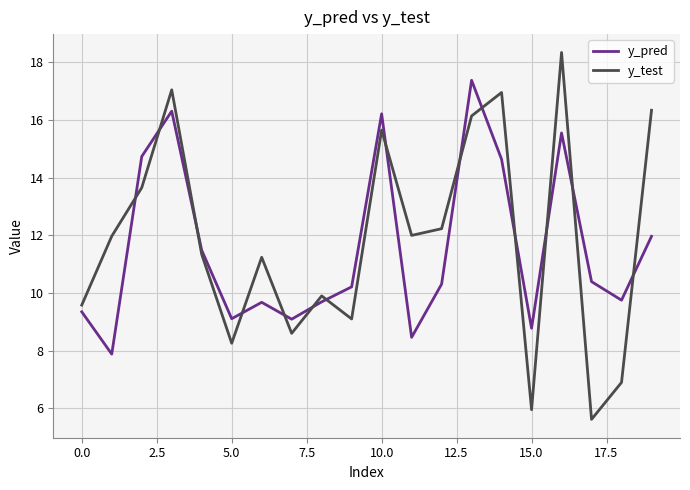

Rank the series by their maximum value, from highest to lowest.

y_test, y_pred